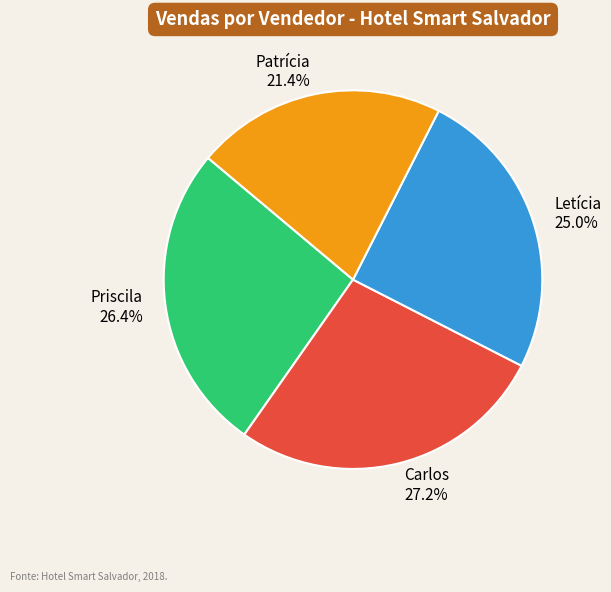

Which category has the smallest portion of the pie?

Patrícia